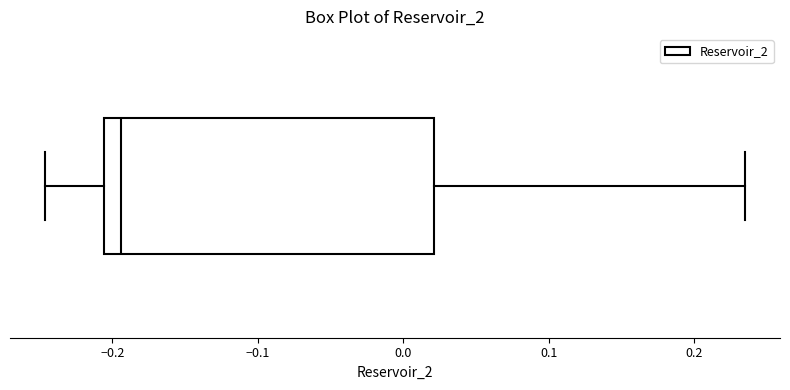

Where does the left whisker of the box end on the x-axis? The values are not printed on the chart, so give them approximately, as read against the axis.

-0.25